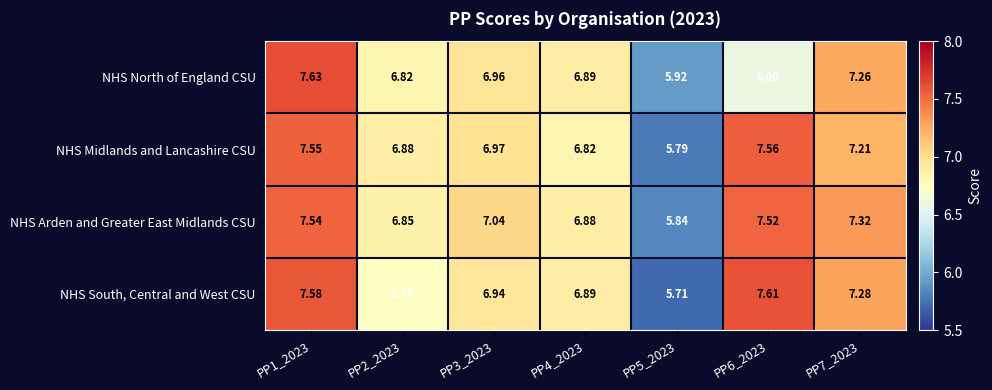

Which label corresponds to the largest value in the chart?

PP1_2023